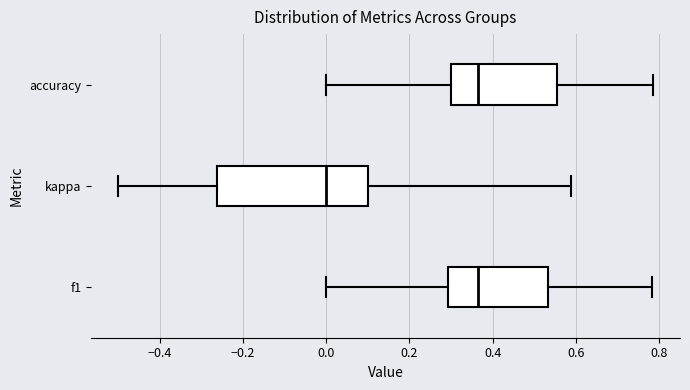

Which box has the furthest to the left median line?

kappa